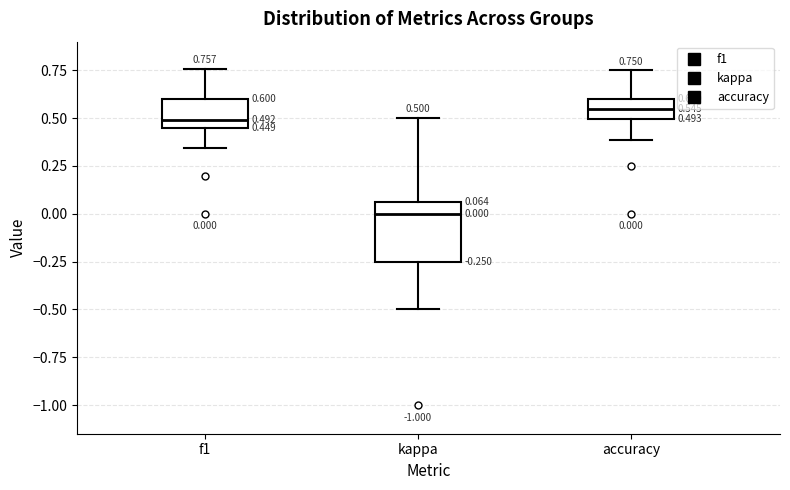

Which box is the tallest, from its lower edge to its upper edge?

kappa